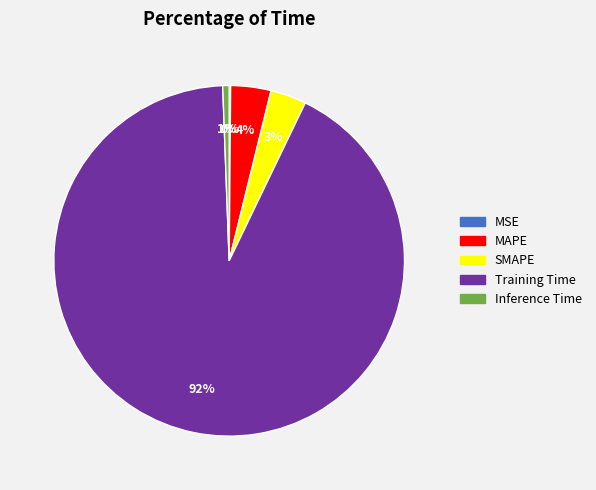

The SMAPE slice represents 3% of the pie. True or false?

True